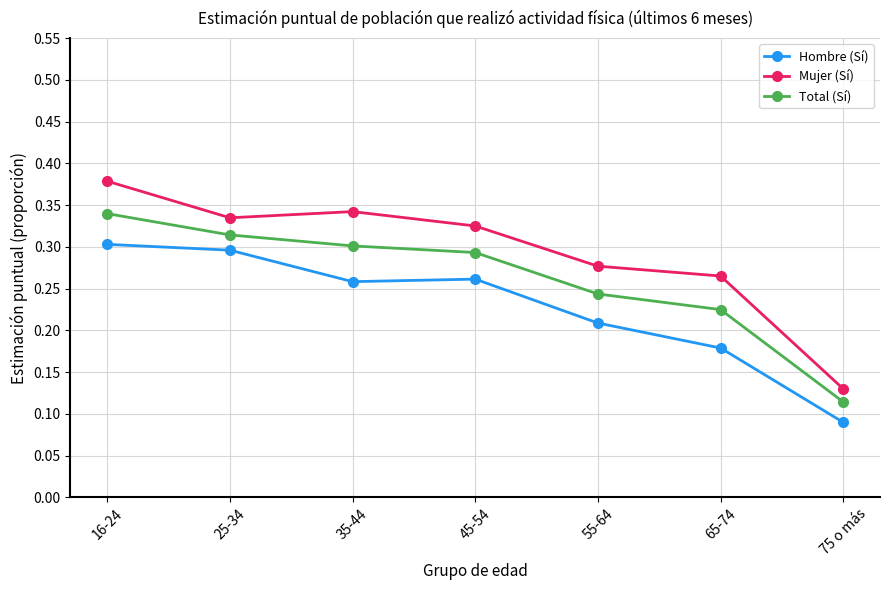

At 55-64, list the series in order from largest to smallest.

Mujer (Sí), Total (Sí), Hombre (Sí)